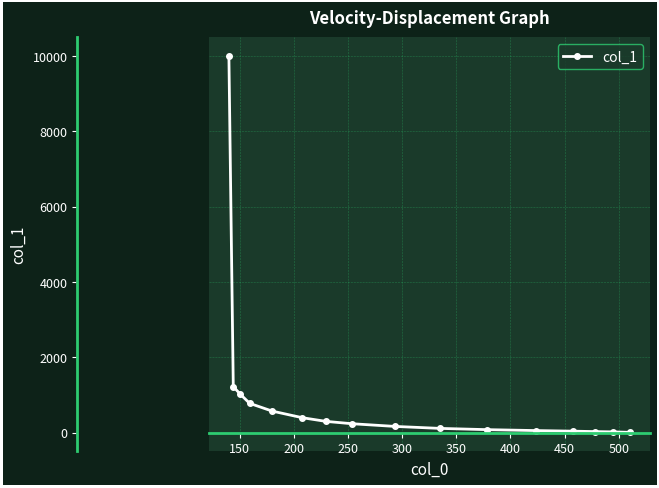

What is the value of the 5th point from the left?

574.4